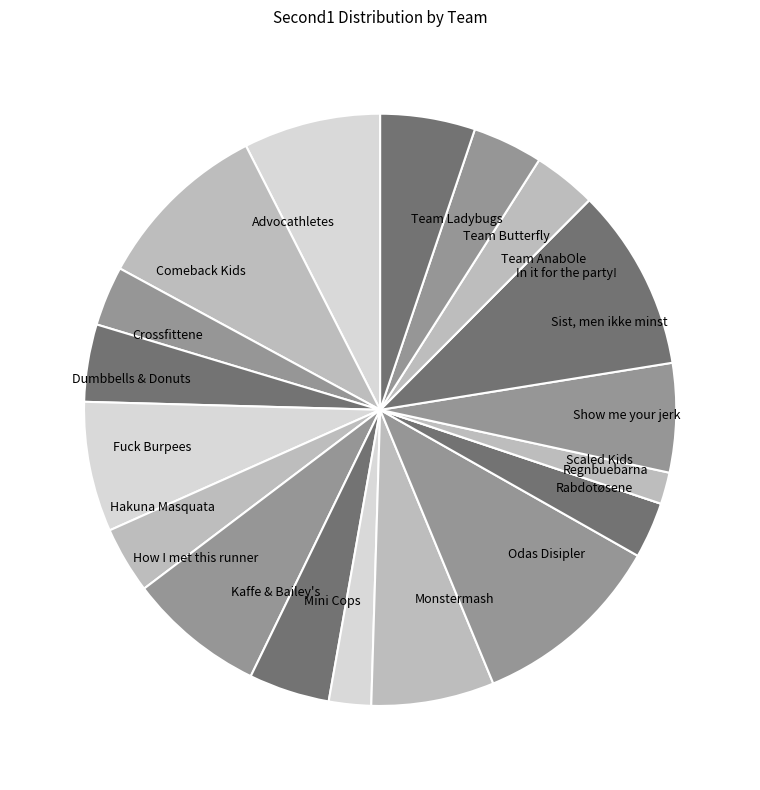

What is the ratio of the value at Scaled Kids to the value at Crossfittene?

0.5